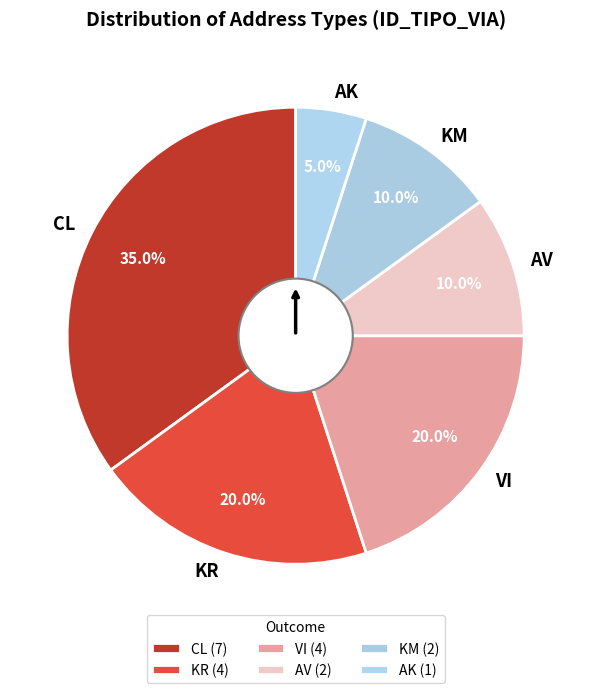

Which category has the smallest portion of the pie?

AK